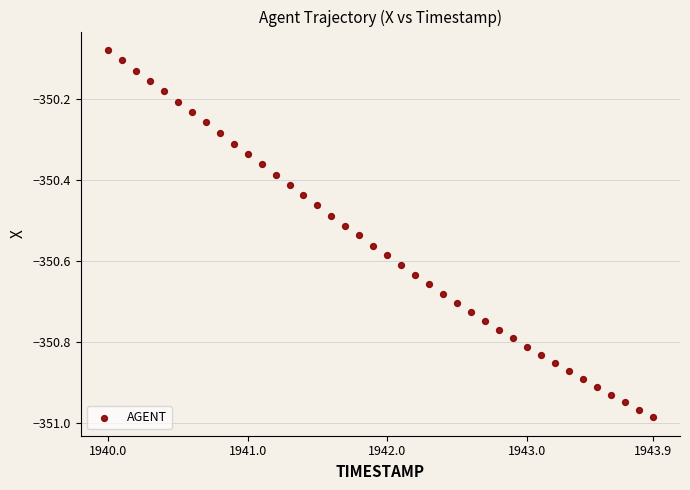

What is the range of X values (max minus min)?

3.9